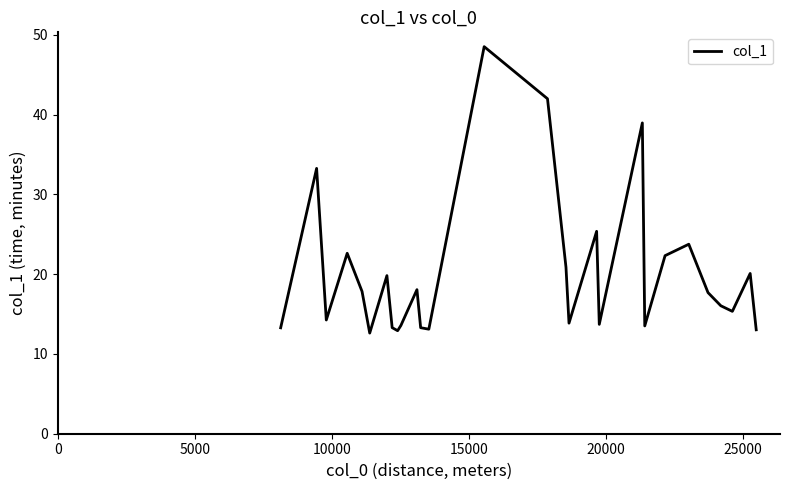

What is the maximum value shown in the chart?

48.5